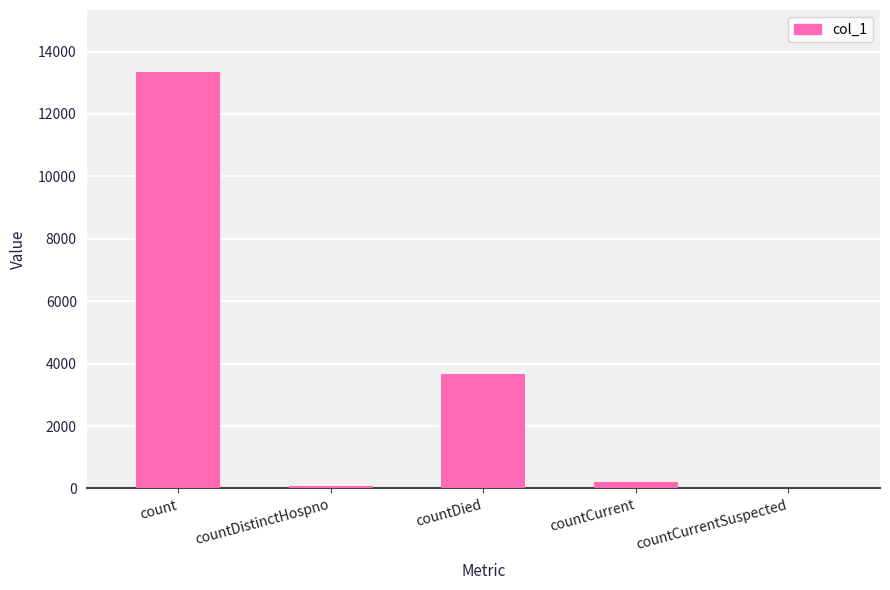

What is the sum of the values at countDied and countCurrent?

3875